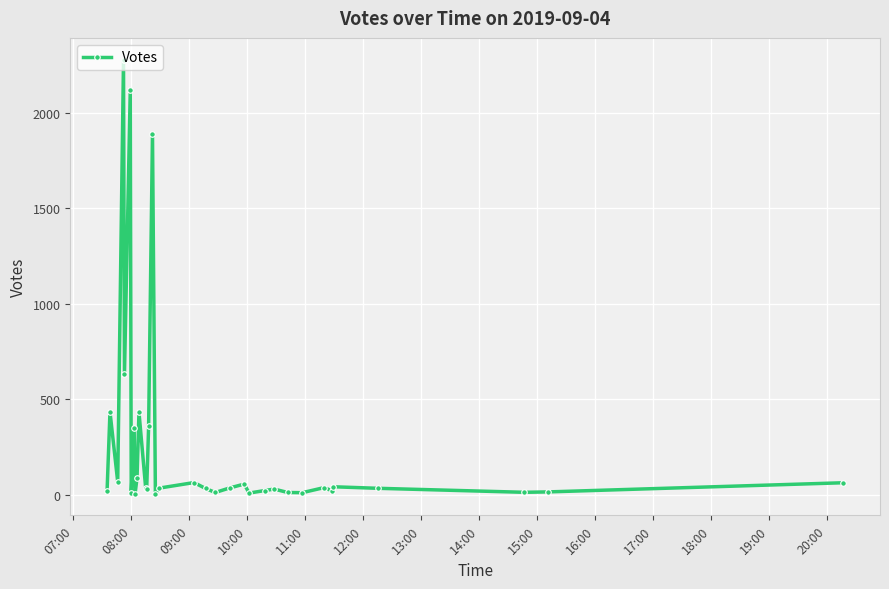

How many lines are shown in the chart?

1